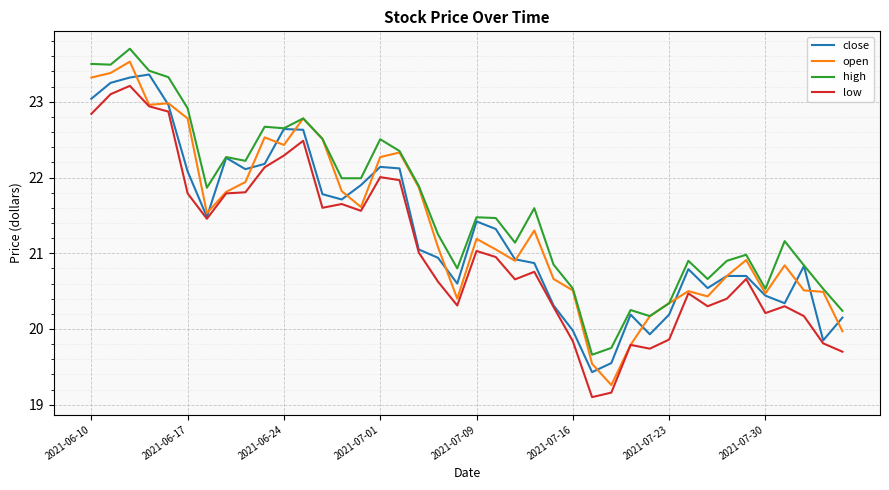

Which series has the largest total across all categories?

high